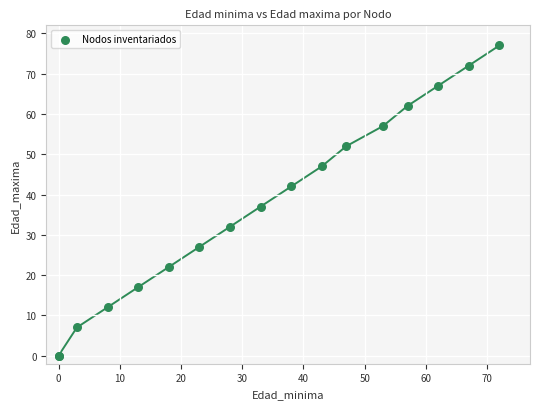

What Y value in the scatter plot is closest to 38?

37